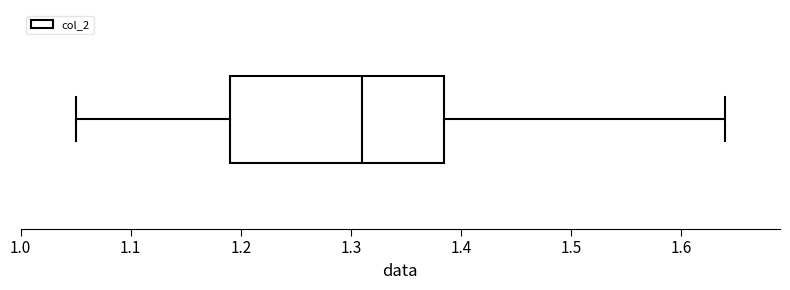

Transcribe this box plot: give where the median line is, the range the box spans, and where the two whiskers end, as read against the x-axis. The values are not printed on the chart, so give them approximately, as read against the axis.

median 1.31, box 1.19 to 1.39, whiskers 1.05 to 1.64